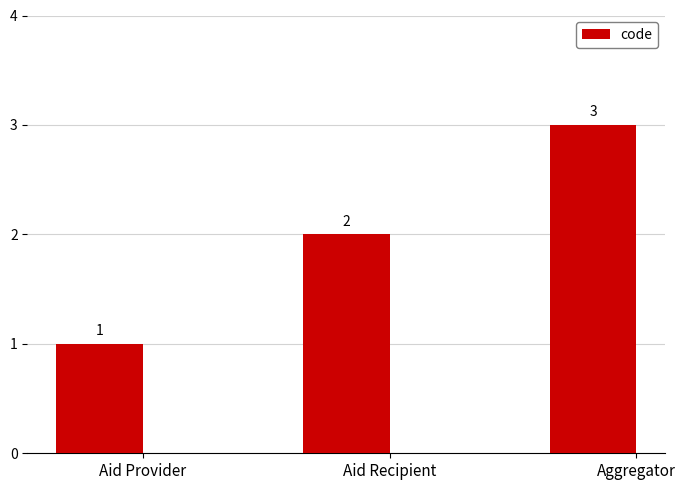

What is the ratio of the value at Aid Recipient to the value at Aggregator?

0.7